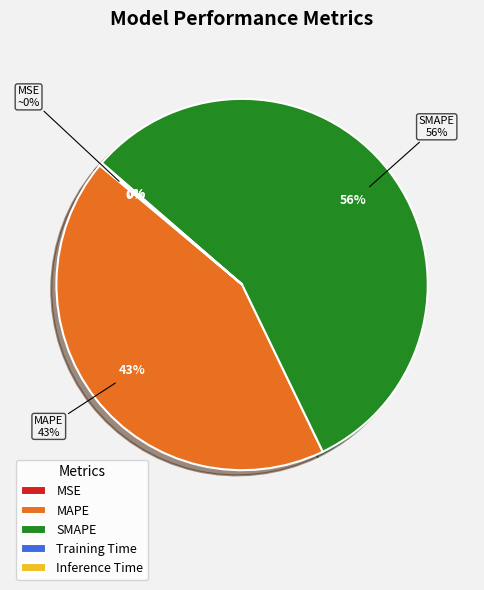

Is it true that MSE is 0% of the pie?

True